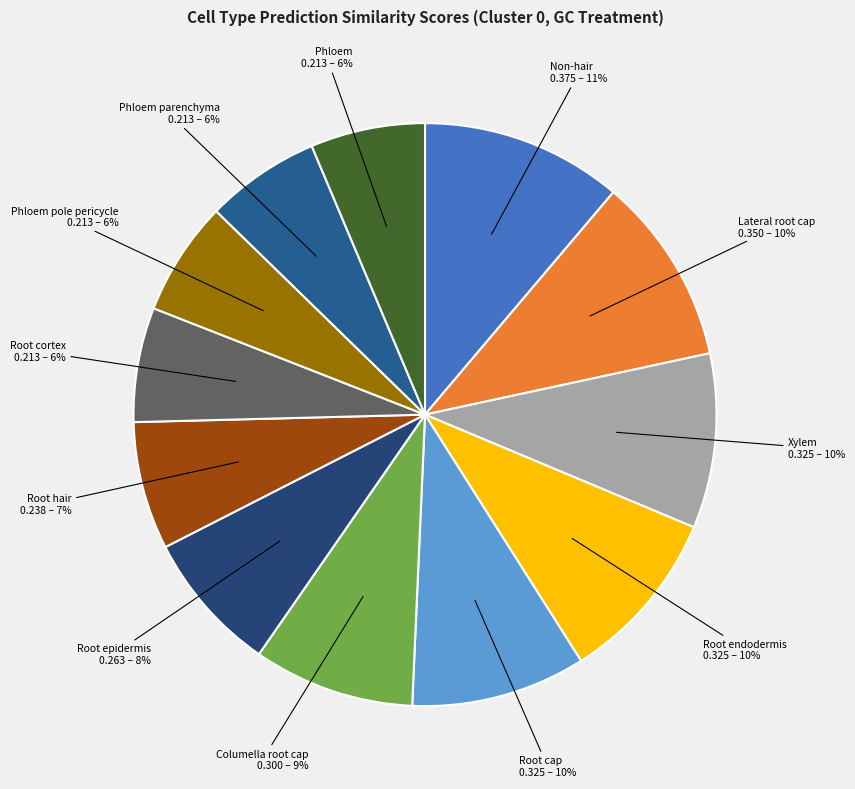

How many segments does this pie chart have?

12